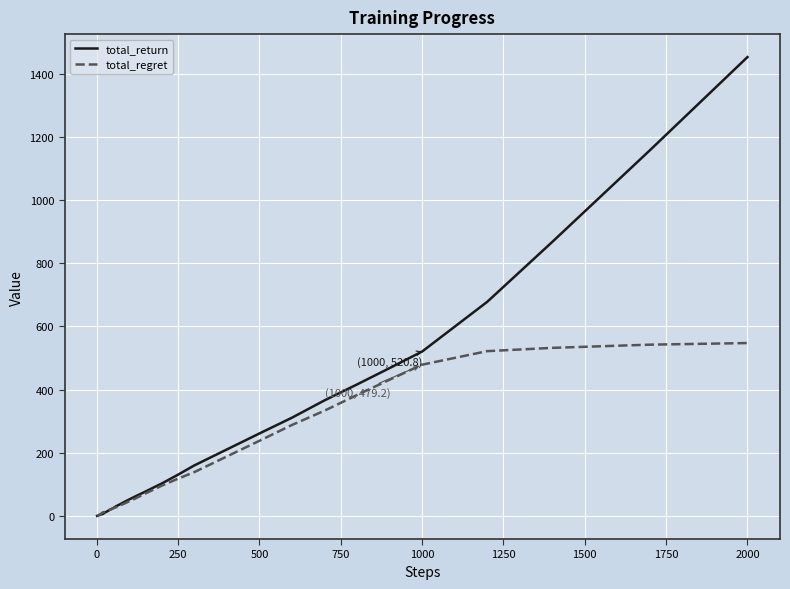

Which series has the largest range (max minus min)?

total_return